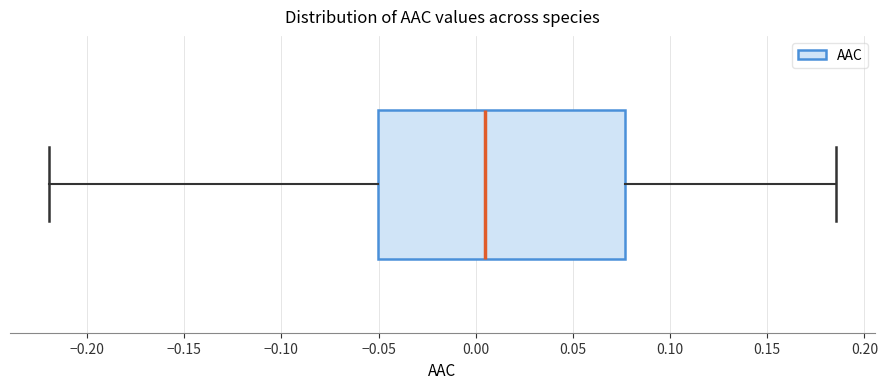

Read this box plot against the x-axis: the position of the median line, the range covered by the box, and the ends of both whiskers. The values are not printed on the chart, so give them approximately, as read against the axis.

median 0.005, box -0.050 to 0.075, whiskers -0.220 to 0.185